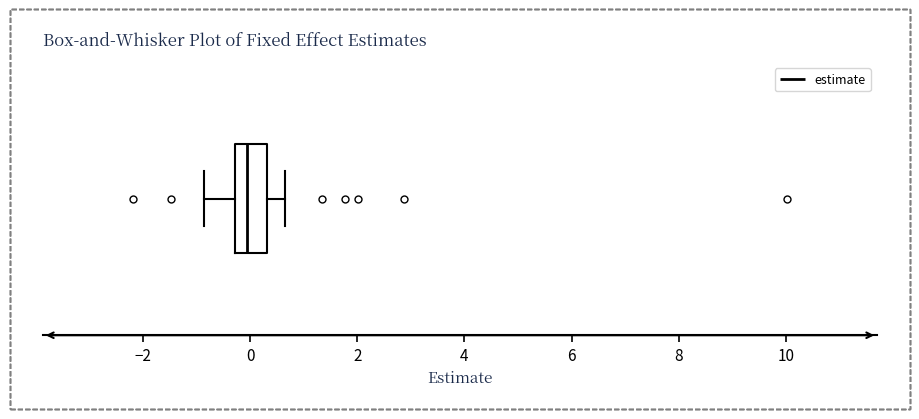

Read this box plot against the x-axis: the position of the median line, the range covered by the box, and the ends of both whiskers. The values are not printed on the chart, so give them approximately, as read against the axis.

median 0.0, box -0.2 to 0.4, whiskers -0.8 to 0.6